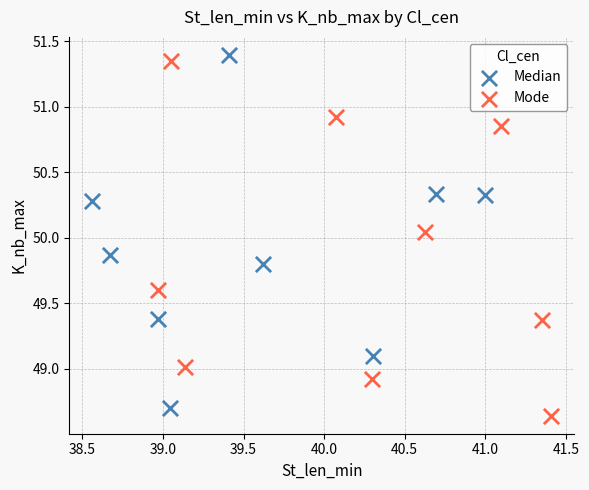

Which series reaches the minimum Y coordinate?

Mode